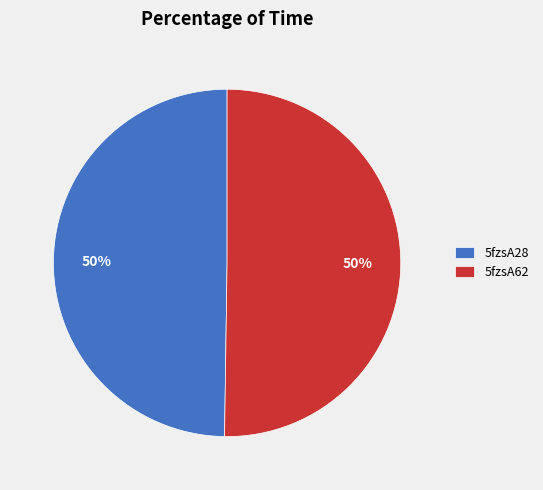

To the nearest percent, what is the combined percentage of 5fzsA28 and 5fzsA62?

100%